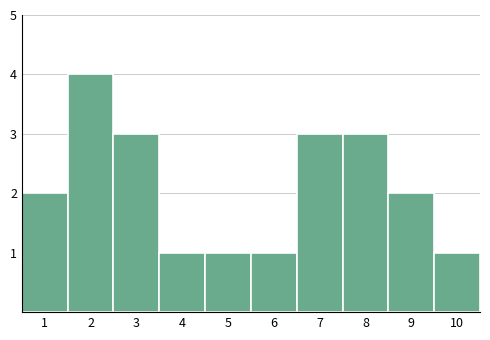

Reading left to right, transcribe this chart: for each bar, give the range it covers on the x-axis and its height. The values are not printed on the chart, so give them approximately, as read against the axis.

0.5 to 1.5: 2
1.5 to 2.5: 4
2.5 to 3.5: 3
3.5 to 4.5: 1
4.5 to 5.5: 1
5.5 to 6.5: 1
6.5 to 7.5: 3
7.5 to 8.5: 3
8.5 to 9.5: 2
9.5 to 10.5: 1